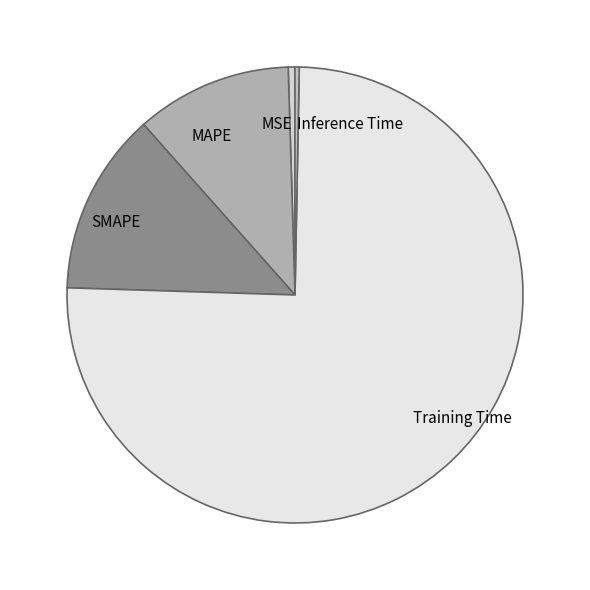

The SMAPE slice represents 13% of the pie. True or false?

True